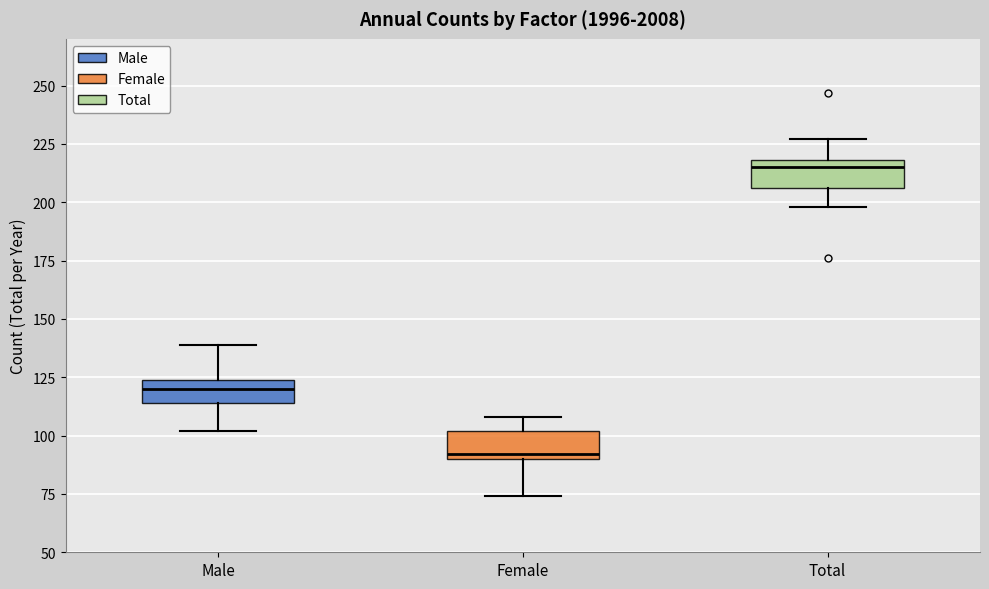

Which box has the lowest median line?

Female